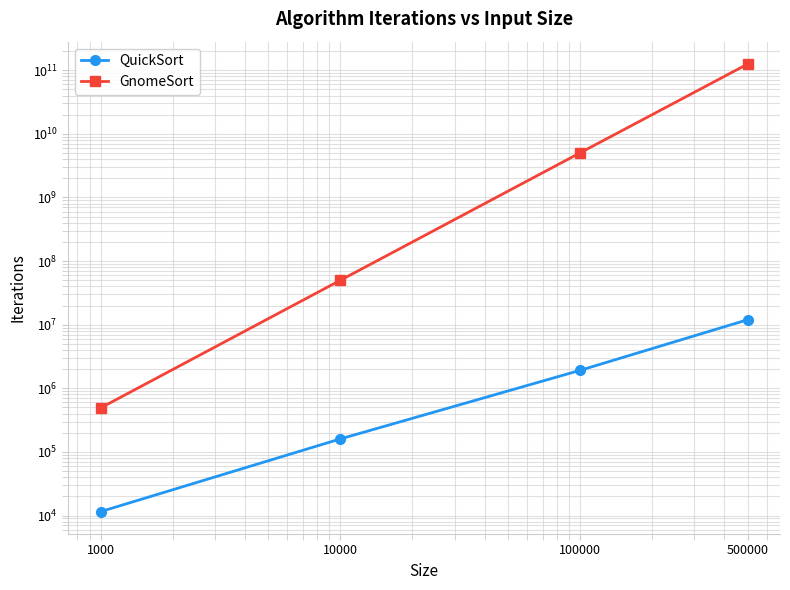

What is the sum of the GnomeSort values at 10000 and 100000?

5072152672